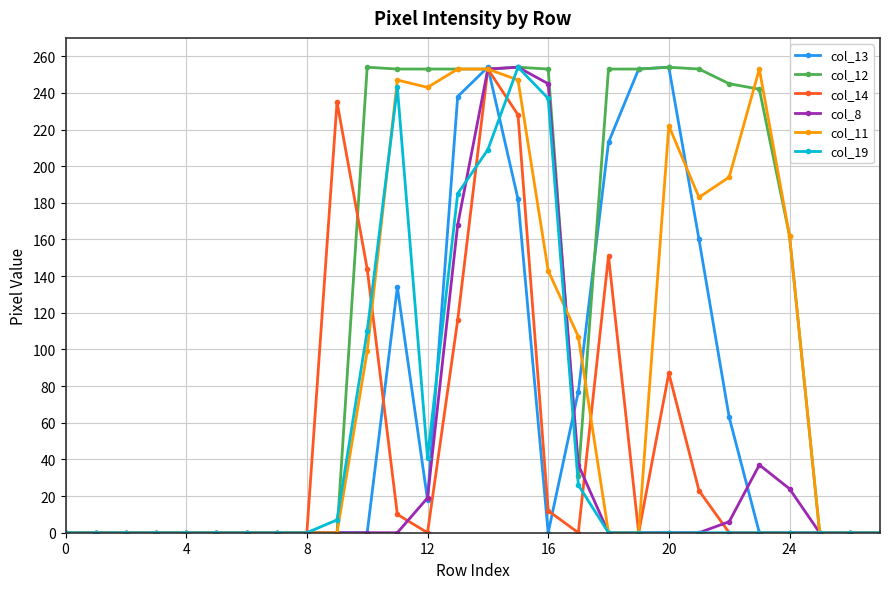

How many lines are shown in the chart?

6